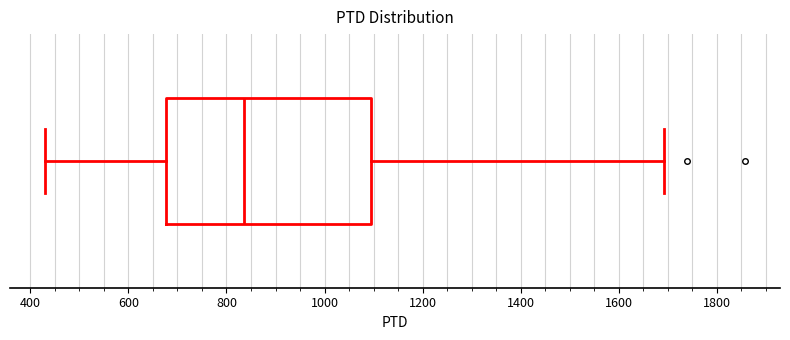

Transcribe this box plot: give where the median line is, the range the box spans, and where the two whiskers end, as read against the x-axis. The values are not printed on the chart, so give them approximately, as read against the axis.

median 840, box 680 to 1100, whiskers 440 to 1700